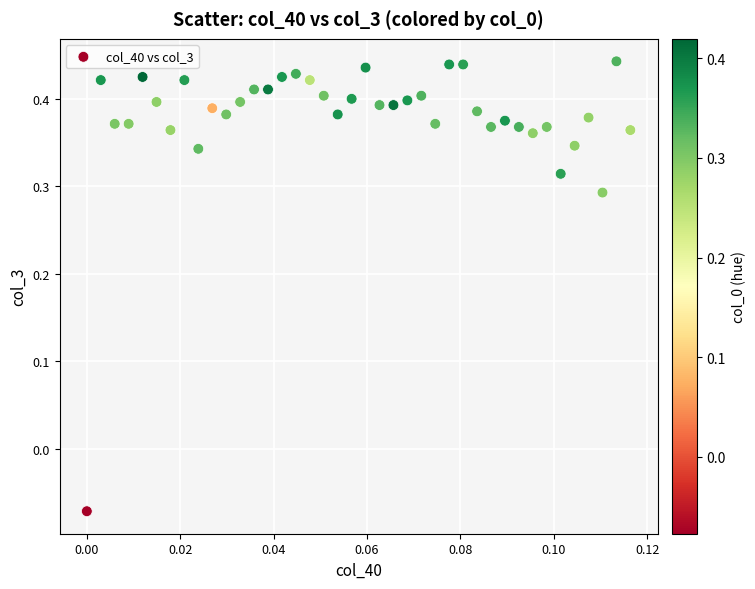

What is the range of Y values (max minus min)?

0.5